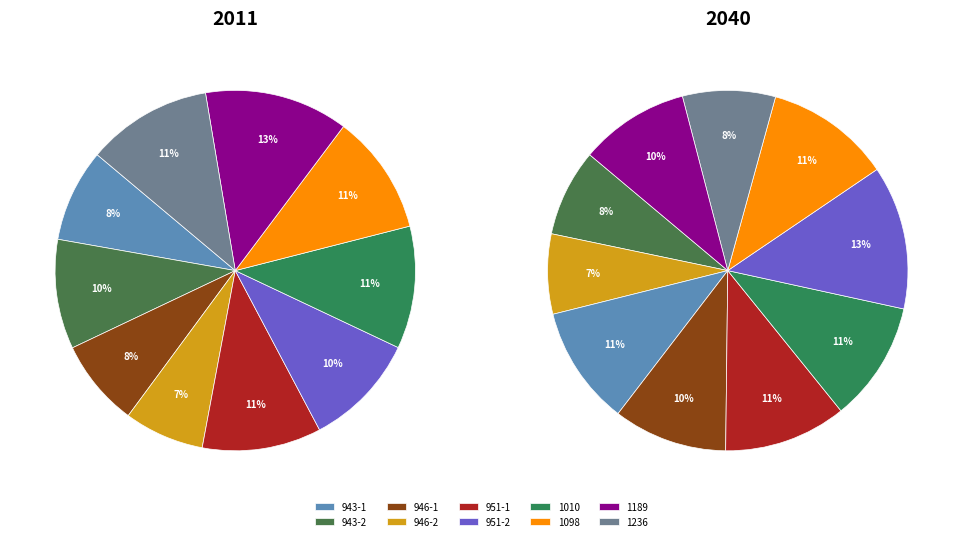

The 1189 slice represents 13% of the pie. True or false?

True